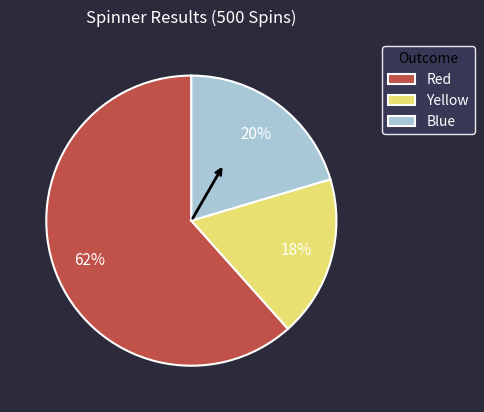

What percentage is the Red slice, to the nearest percent?

62%